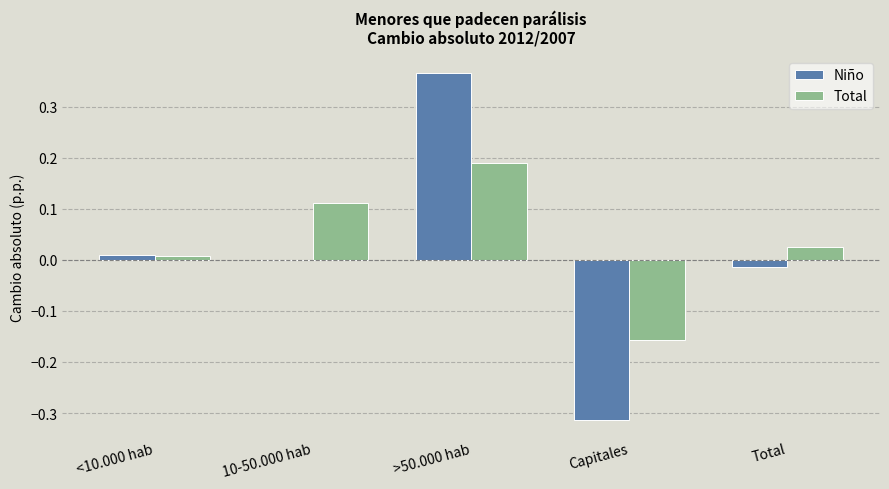

True or false: Niño has a value of 0.0 at 10-50.000 hab.

True